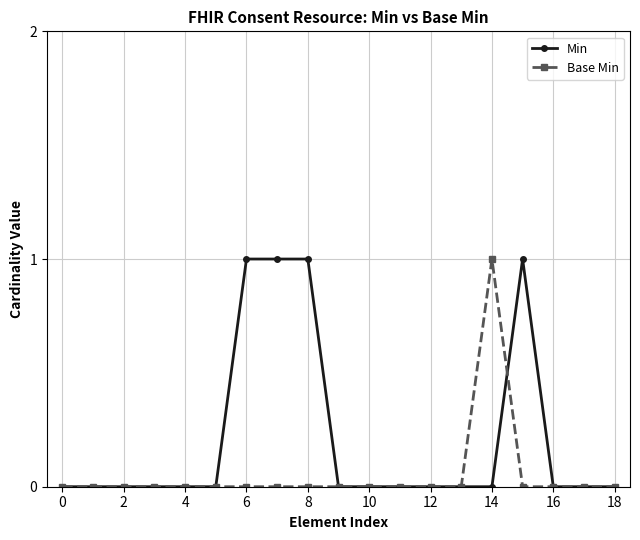

Which series has the largest total across all categories?

Min